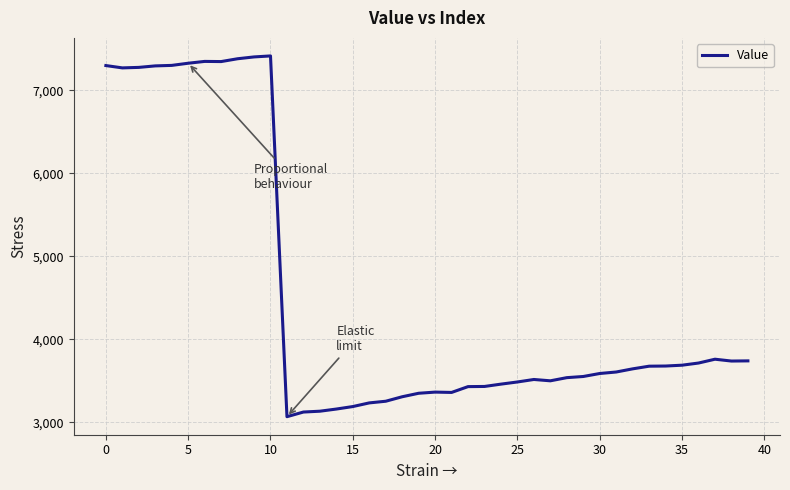

What is the difference between the maximum and minimum values?

4344